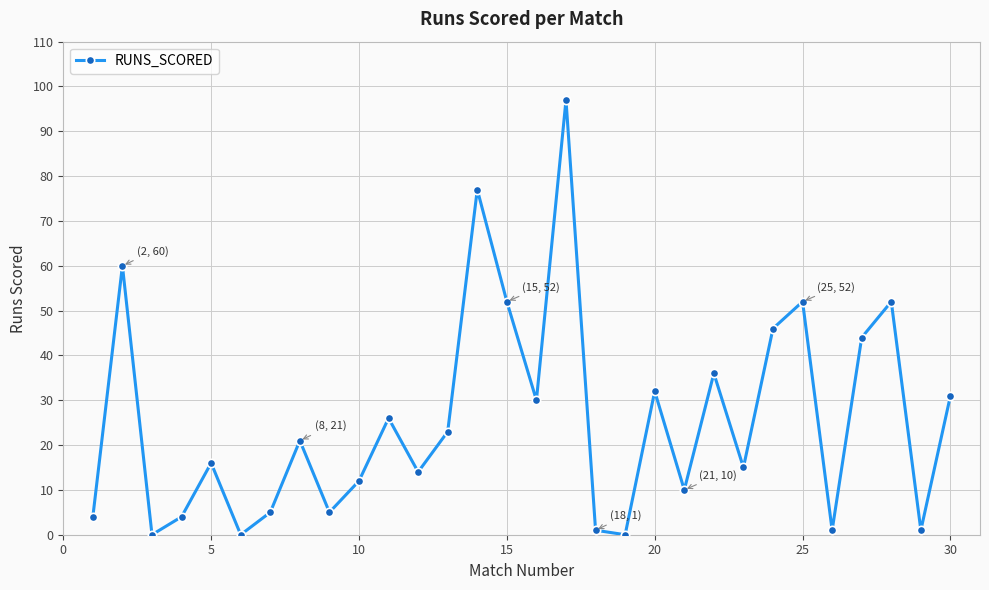

Reading left to right, extract all data points from this chart.

4	60	0	4	16	0	5	21	5	12	26	14	23	77	52	30	97	1	0	32	10	36	15	46	52	1	44	52	1	31